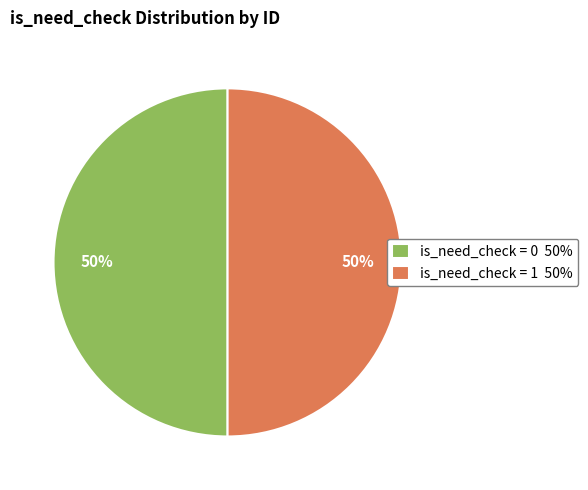

Approximately how many times larger is the value at is_need_check = 0 50% compared to is_need_check = 1 50%?

1.0